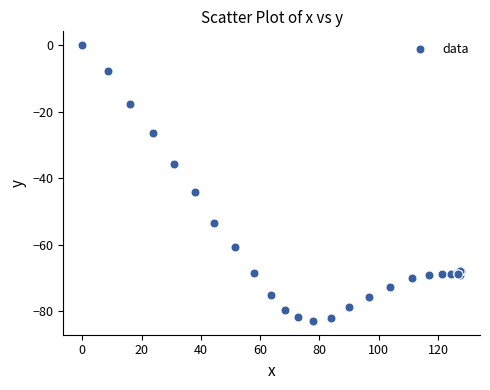

What Y value in the scatter plot is closest to -41?

-44.2